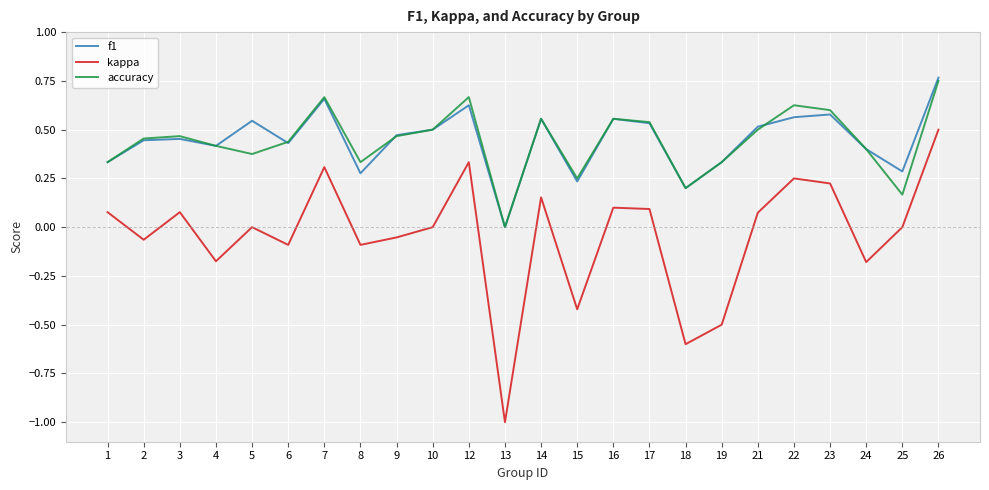

Between 14 and 24, which series saw the biggest shift?

kappa